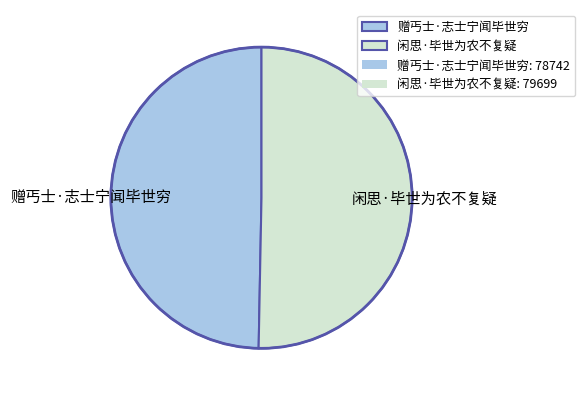

Does 闲思·毕世为农不复疑 represent more than half of the total?

Yes